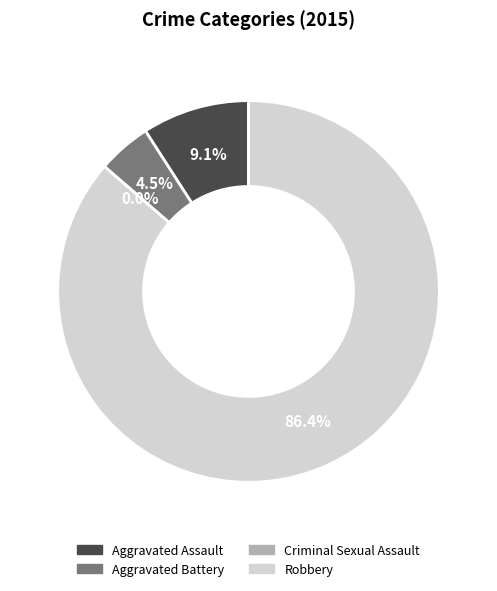

To the nearest percent, what is the difference between the Robbery and Aggravated Battery slice percentages?

82%